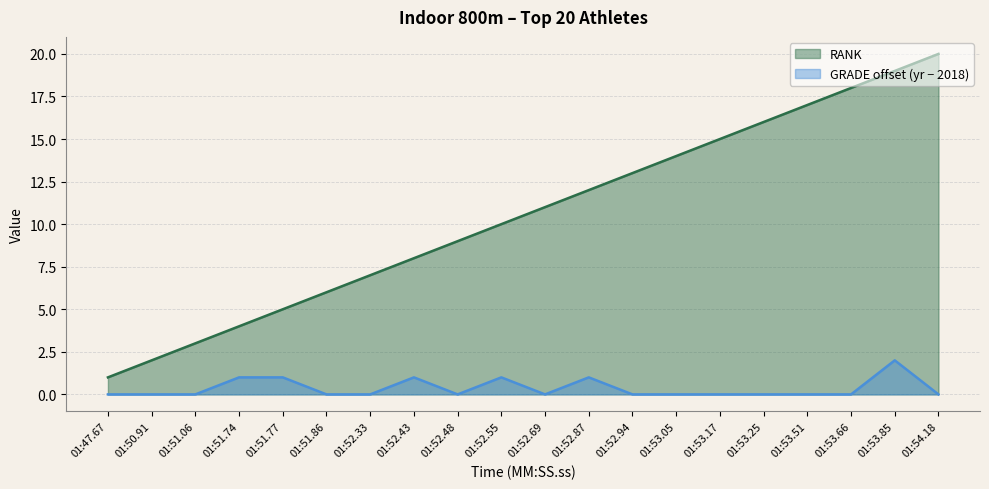

Between 01:47.67 and 01:52.48, which series saw the biggest shift?

RANK